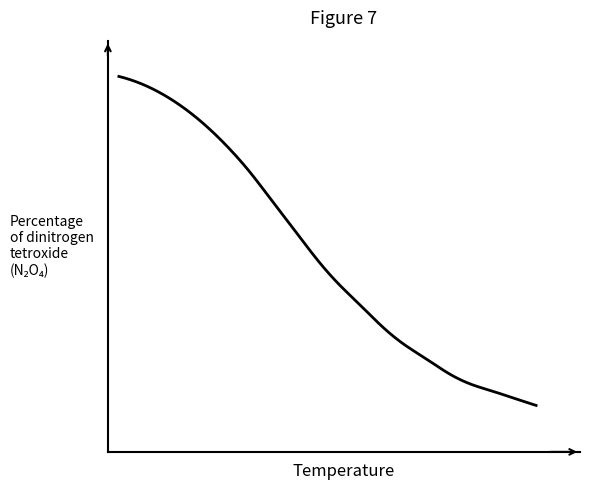

Is this an area chart (filled region under the line)?

No